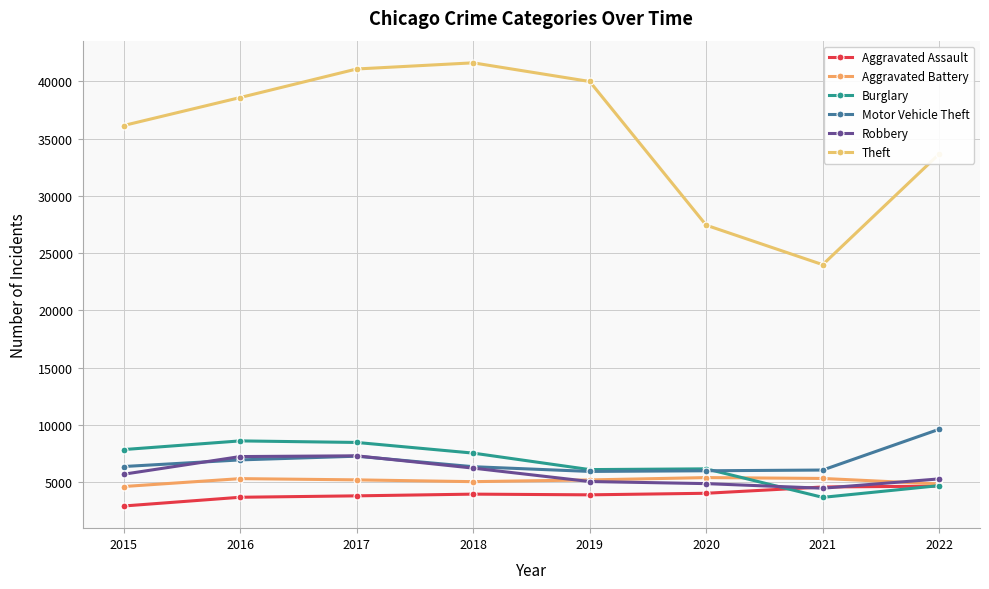

Which series changed the most between 2015 and 2016?

Theft